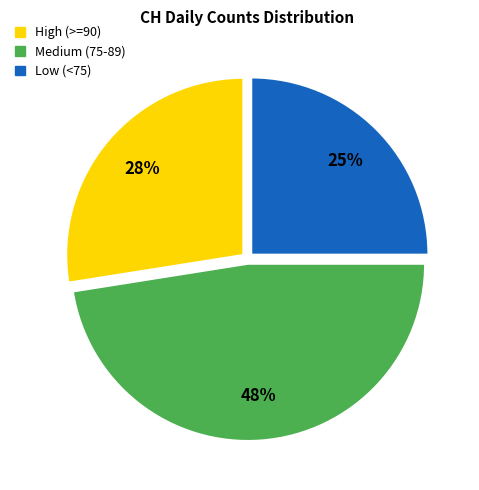

Count the number of slices in the pie.

3